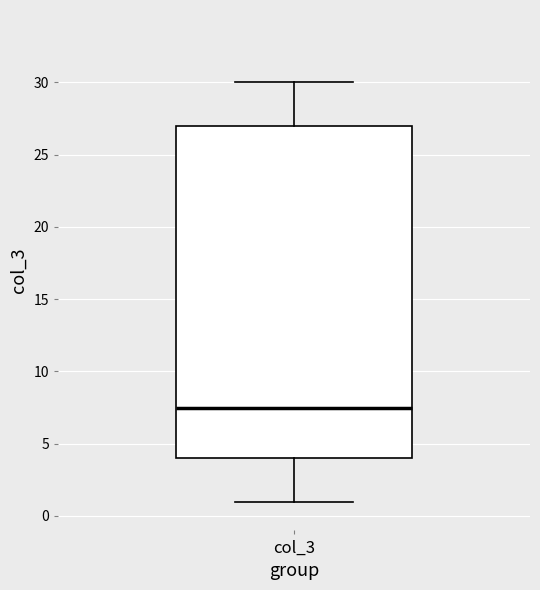

Transcribe this box plot: give where the median line is, the range the box spans, and where the two whiskers end, as read against the y-axis. The values are not printed on the chart, so give them approximately, as read against the axis.

median 7.5, box 4.0 to 27.0, whiskers 1.0 to 30.0